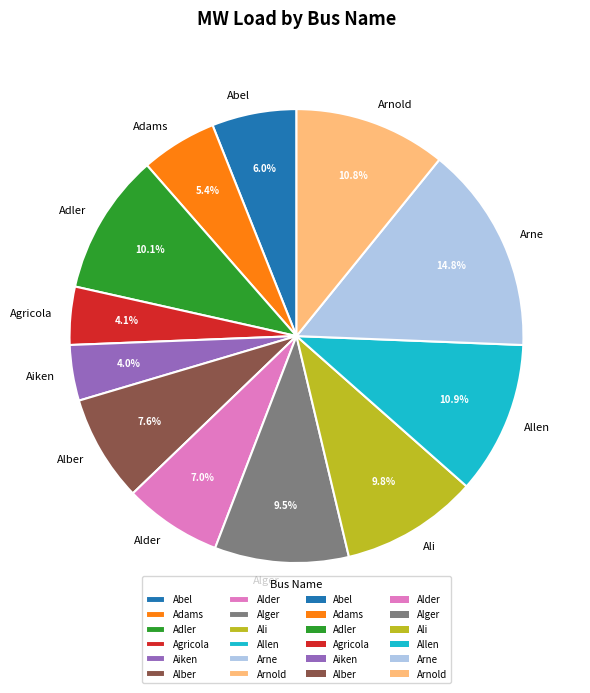

Count the number of slices in the pie.

12